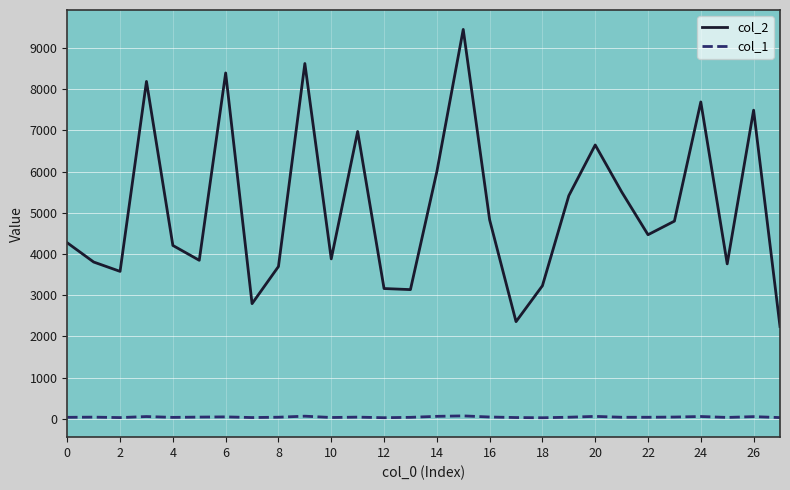

List the series in order of their peak value, highest first.

col_2, col_1